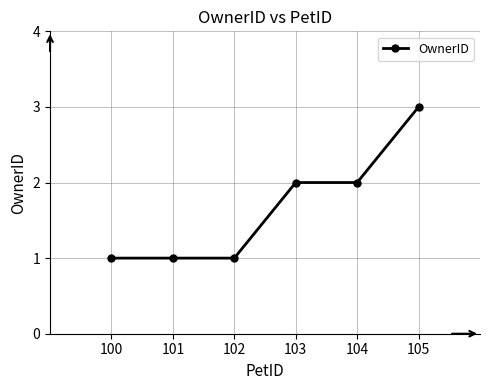

What is the value of the 3rd point from the left?

1